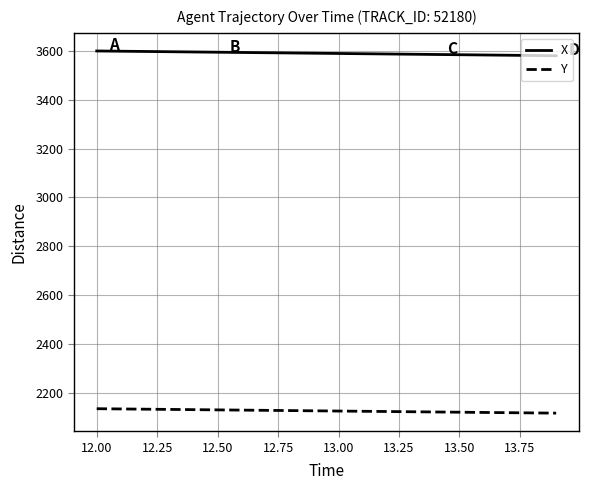

What is the highest value of the Y series?

2133.9